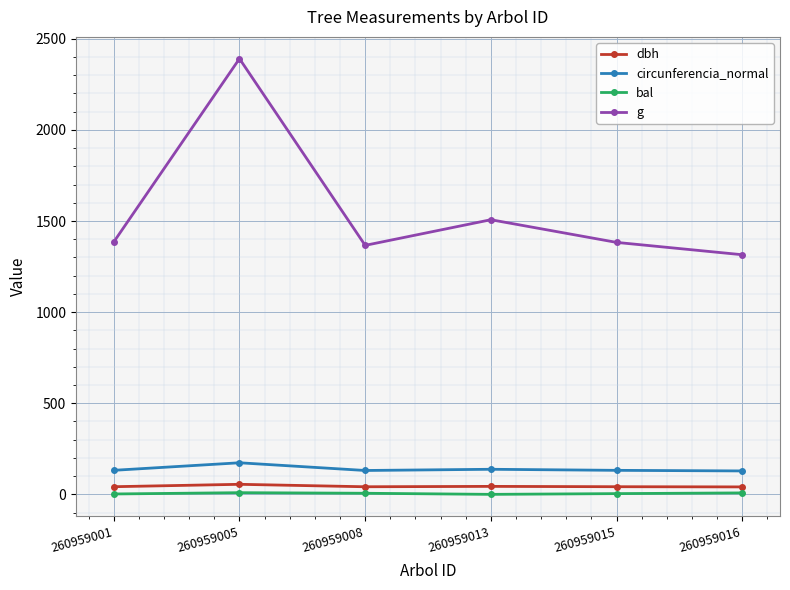

In circunferencia_normal, how many points are lower than both neighbors (excluding endpoints)?

1